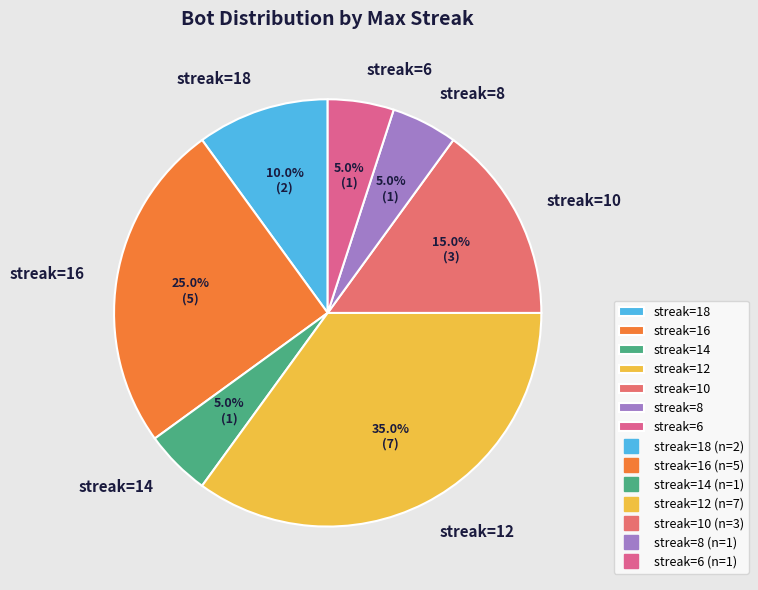

How many segments does this pie chart have?

7